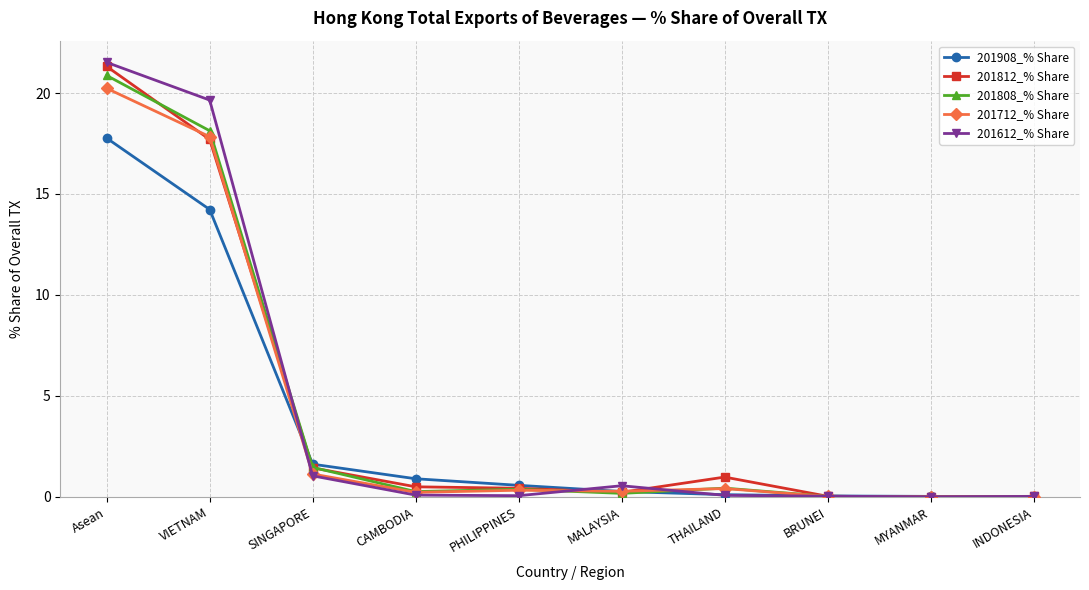

How many categories are shown in the chart?

10